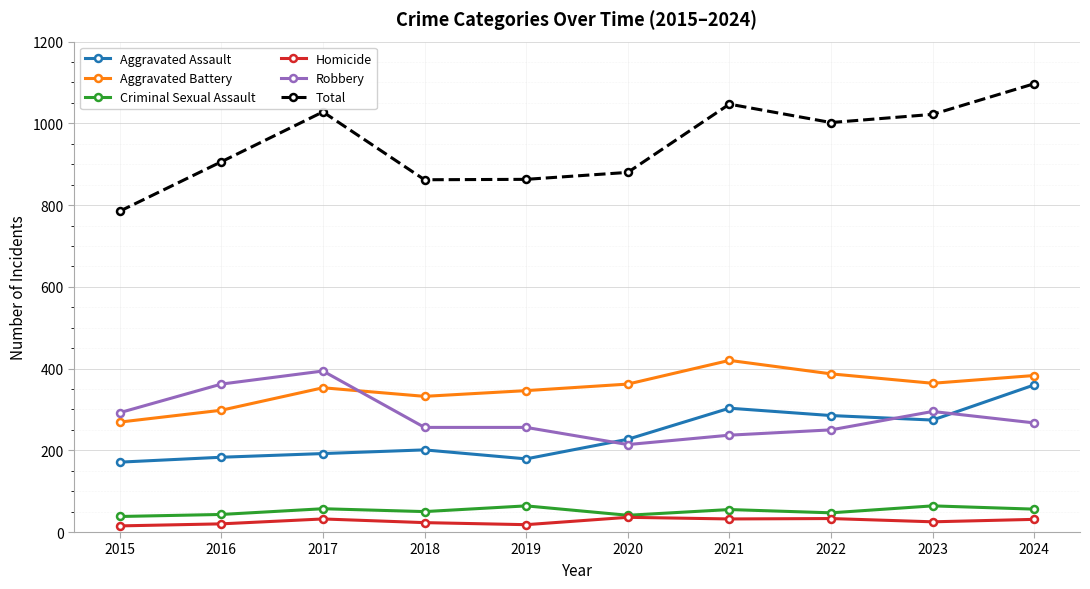

What is the value of the Homicide point at the 2nd from the left?

20